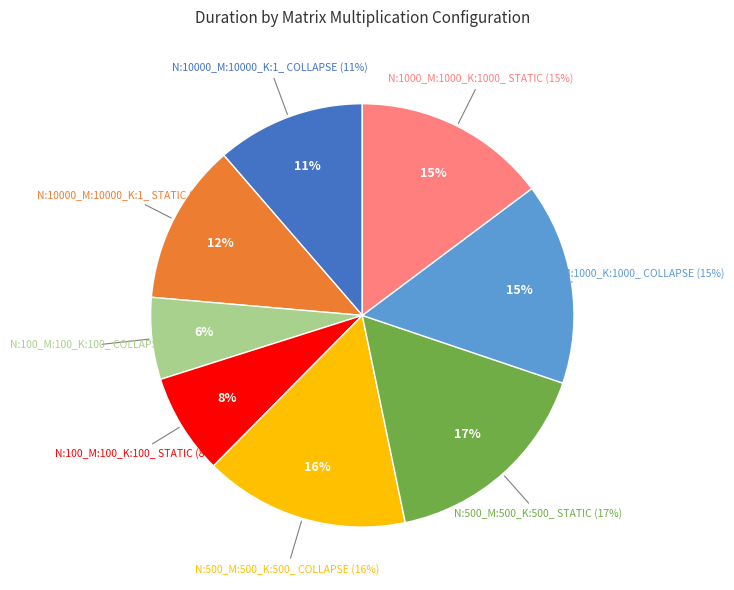

The N:500_M:500_K:500_ STATIC slice represents 17% of the pie. True or false?

True